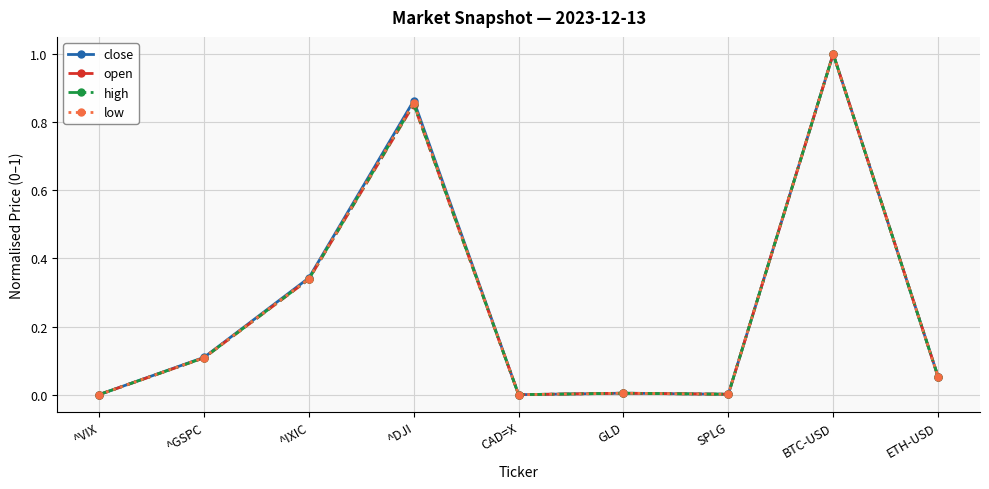

In open, how many points are higher than both neighbors (excluding endpoints)?

3